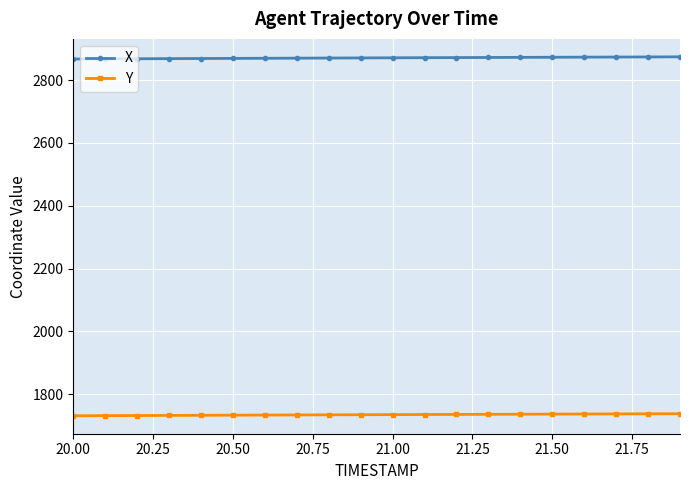

True or false: Y and X cross at least once.

False